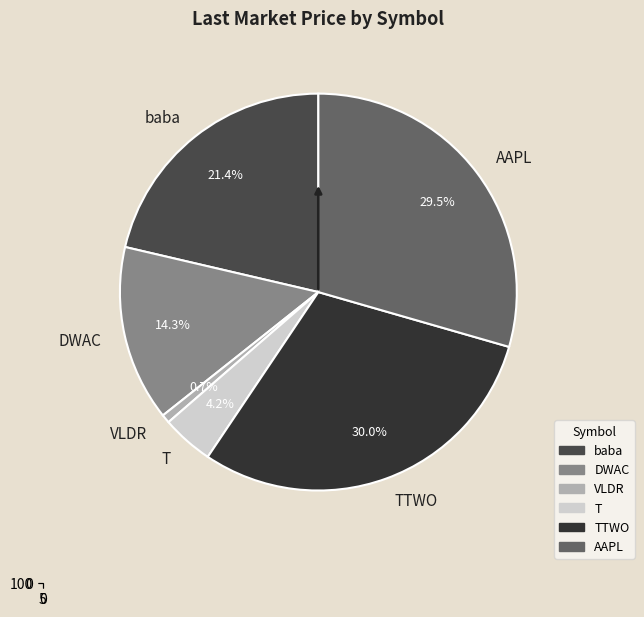

Does any single category account for the majority?

No